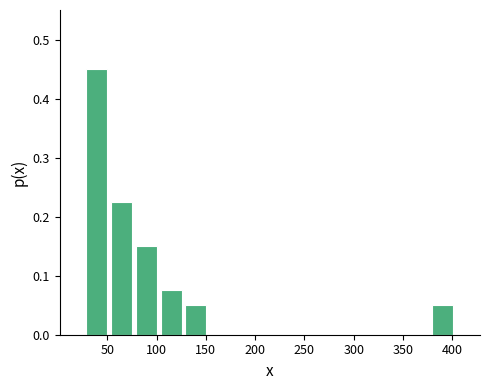

Reading left to right, list every bar in this chart as the range it spans on the x-axis followed by its height. Neither the bar edges nor the heights are printed on the chart, so give them approximately, as read against the axes.

25 to 50: 0.45
50 to 75: 0.23
75 to 100: 0.15
100 to 125: 0.08
125 to 150: 0.05
150 to 175: 0
175 to 200: 0
200 to 230: 0
230 to 255: 0
255 to 280: 0
280 to 305: 0
305 to 330: 0
330 to 355: 0
355 to 380: 0
380 to 405: 0.05